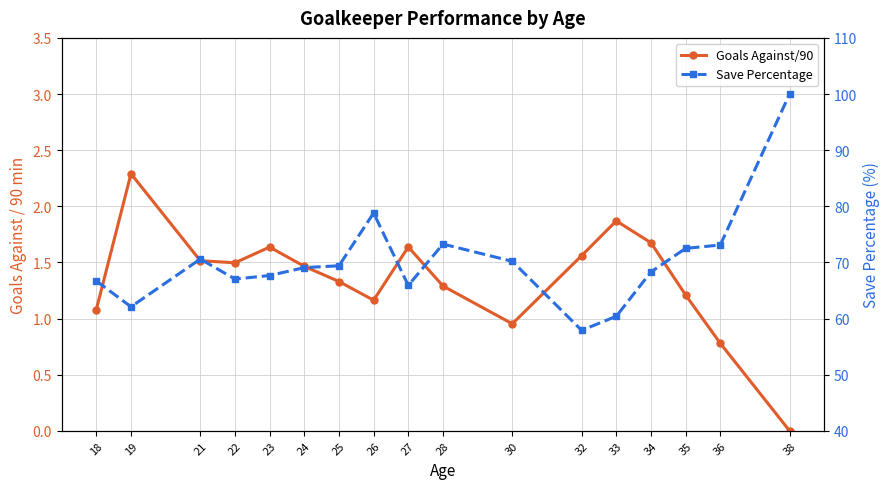

True or false: Goals Against/90 has a value of 2.3 at 23.

False